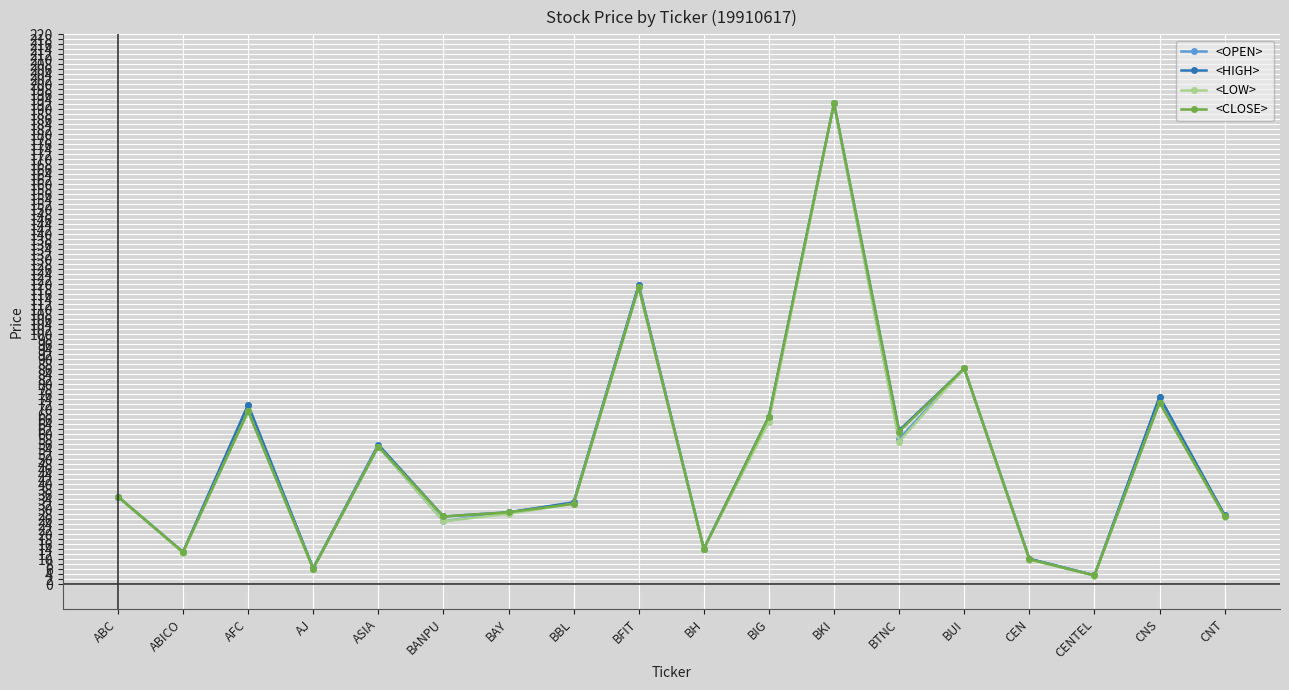

What is the value of the <LOW> point at the 18th from the left?

26.8